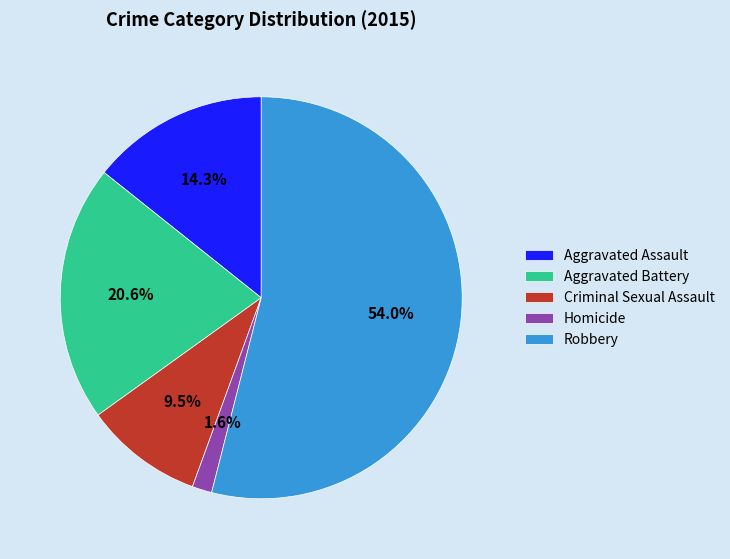

The Aggravated Battery slice represents 29% of the pie. True or false?

False